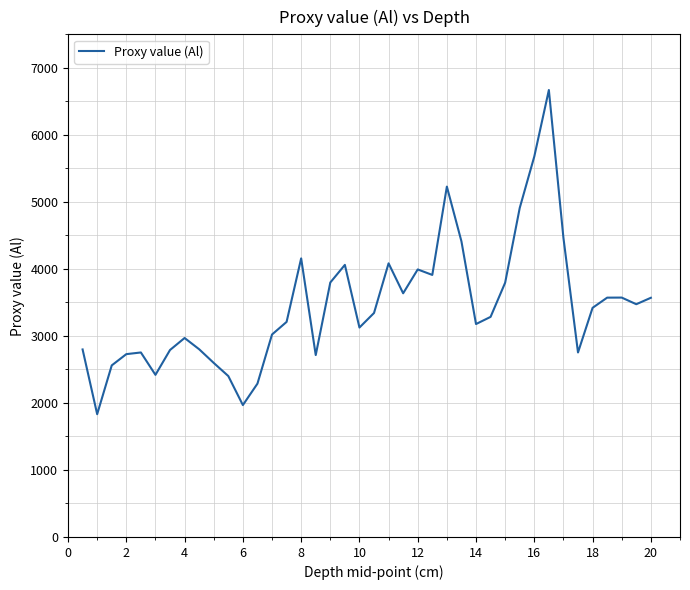

What is the difference between the maximum and minimum values?

4837